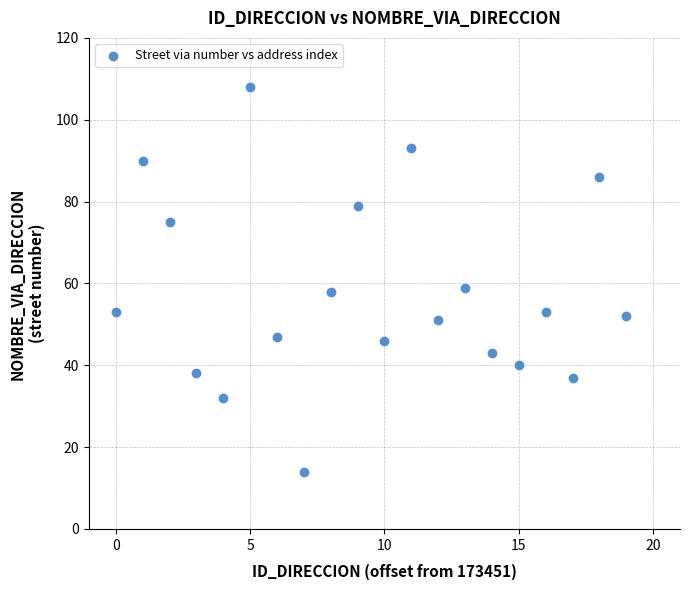

What is the range of Y values (max minus min)?

94